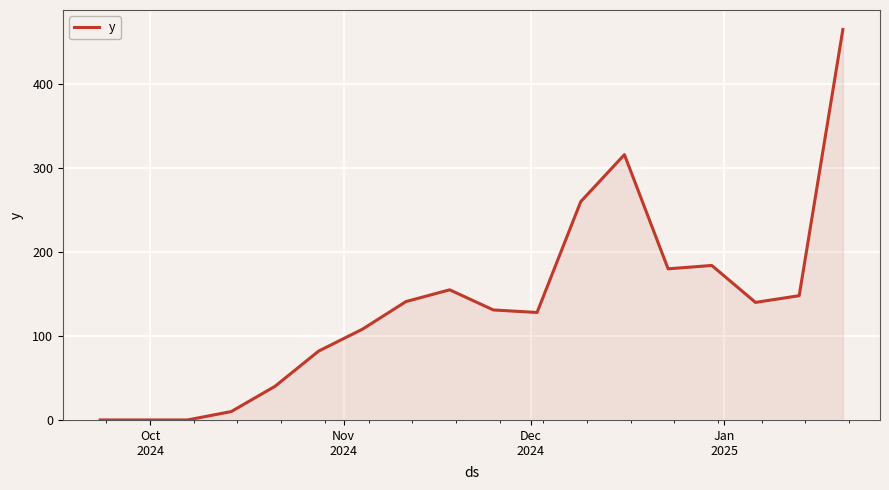

What is the difference between the maximum and minimum values?

465